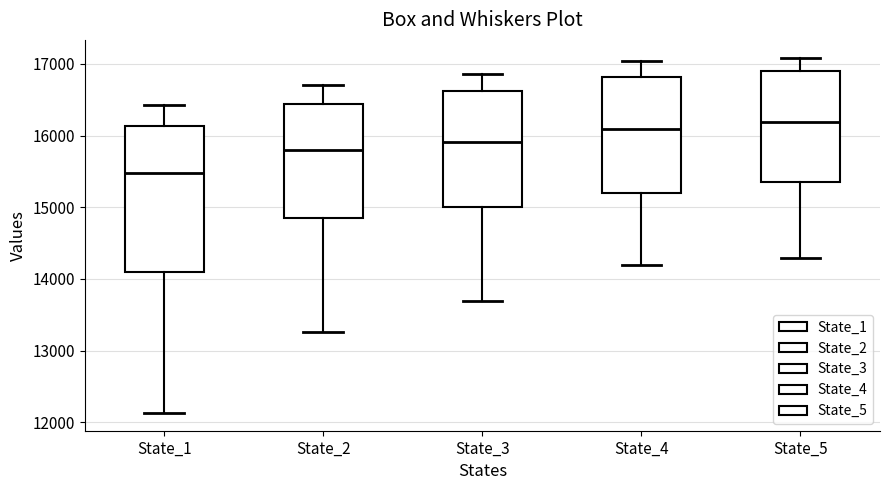

Comparing the boxes themselves (not the whiskers), which one is the tallest?

State_1